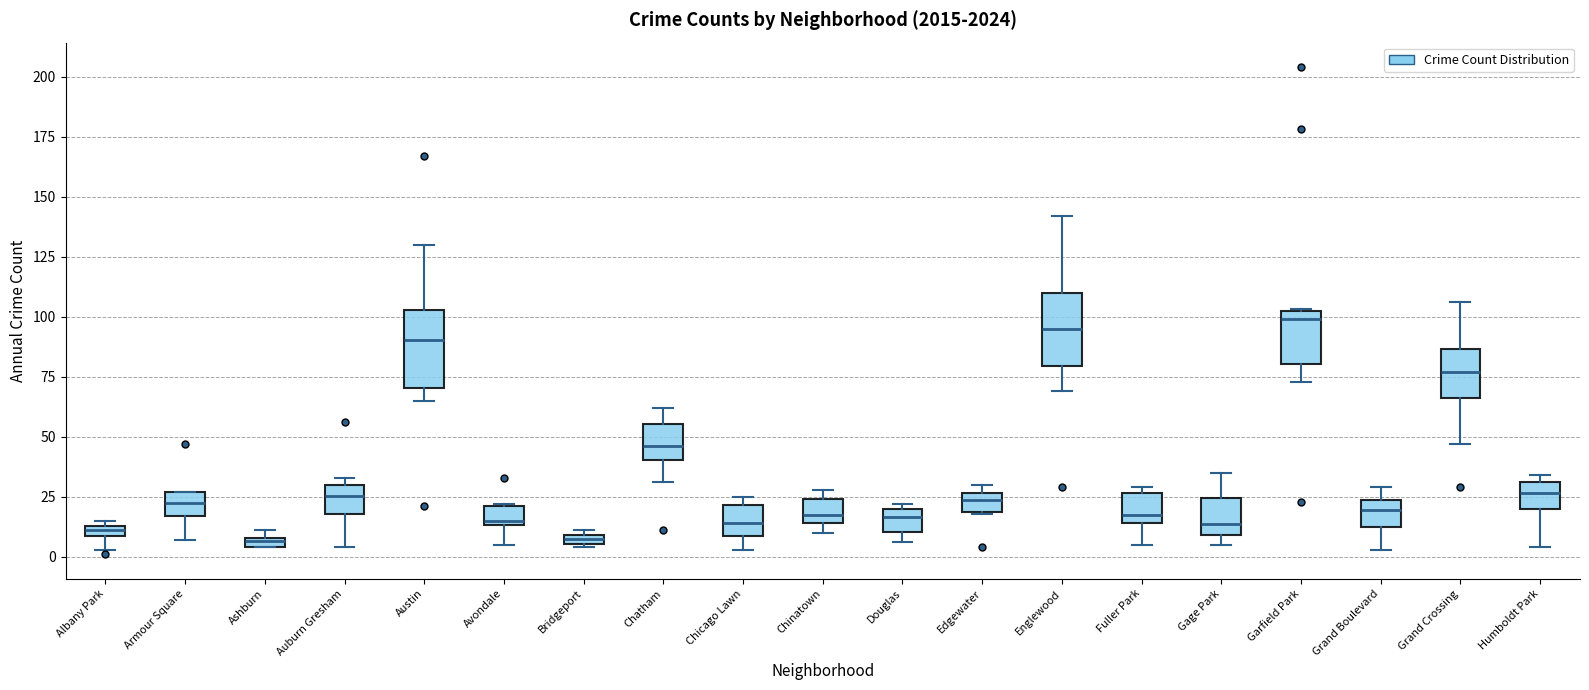

Where is the lower edge of the box for Chicago Lawn on the y-axis? The values are not printed on the chart, so give them approximately, as read against the axis.

10